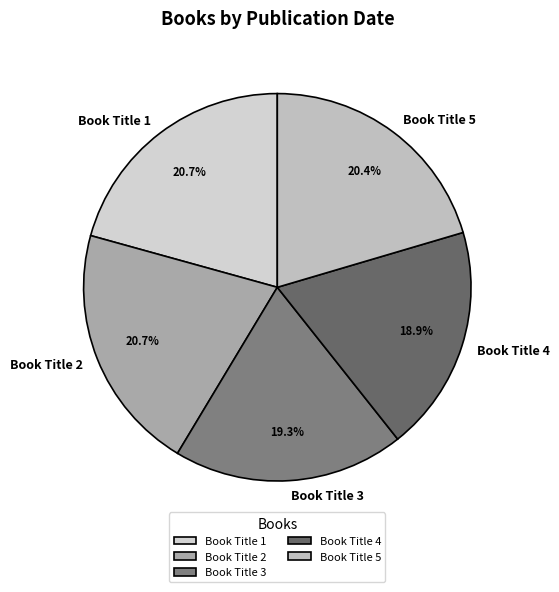

To the nearest percent, what portion does Book Title 3 represent?

19%